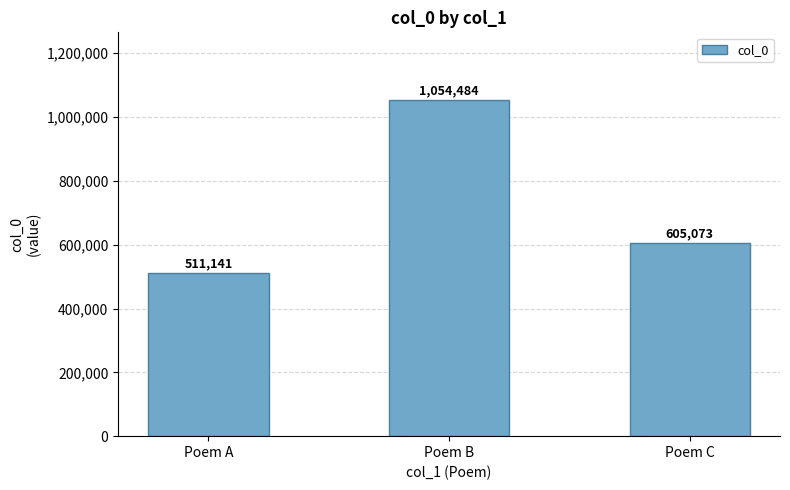

The chart shows a value of 850340 at Poem C. True or false?

False